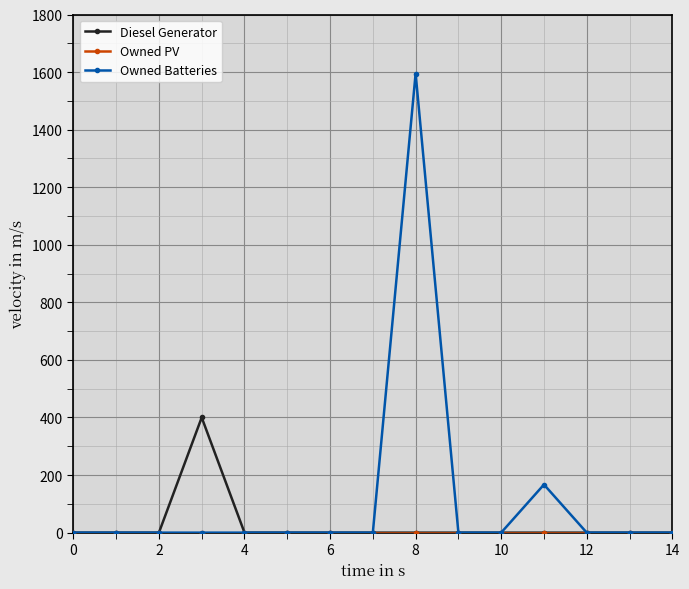

What is the greatest value displayed?

1595.0